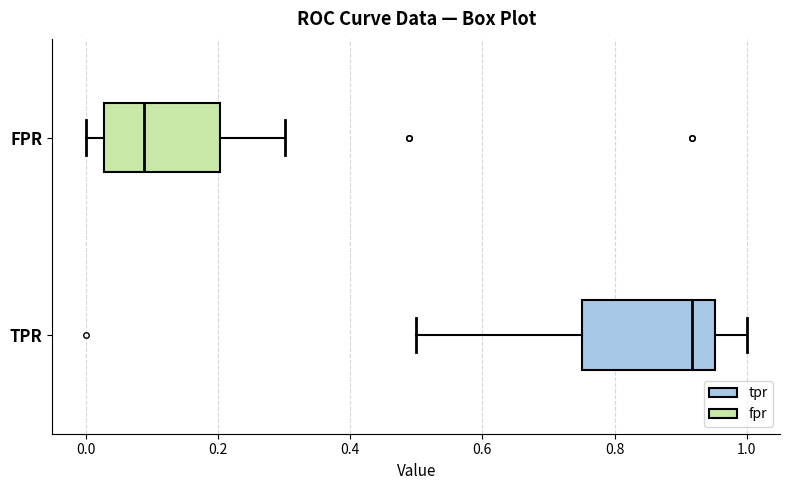

Which box is the widest, from its left edge to its right edge?

TPR